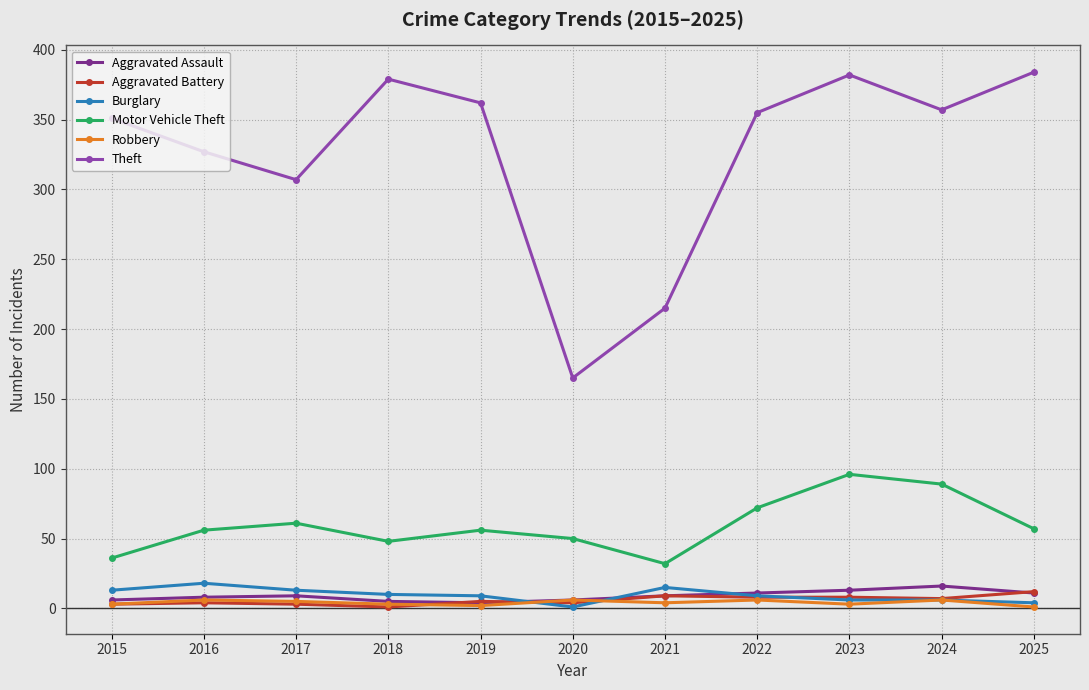

True or false: Aggravated Battery has a value of 3 at 2015.

True